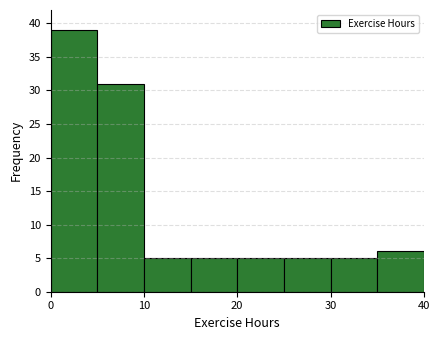

Reading left to right, list every bar in this chart as the range it spans on the x-axis followed by its height. The values are not printed on the chart, so give them approximately, as read against the axis.

0 to 5: 39
5 to 10: 31
10 to 15: 5
15 to 20: 5
20 to 25: 5
25 to 30: 5
30 to 35: 5
35 to 40: 6